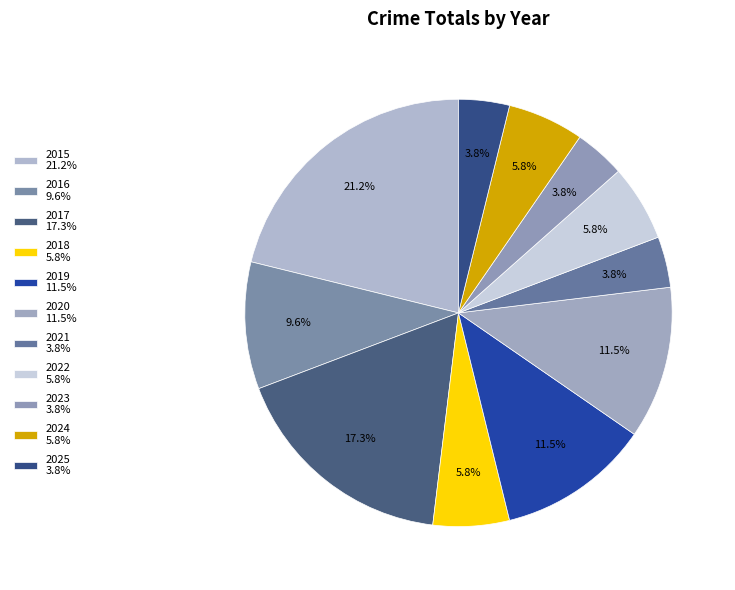

Is there a majority slice in this chart?

No